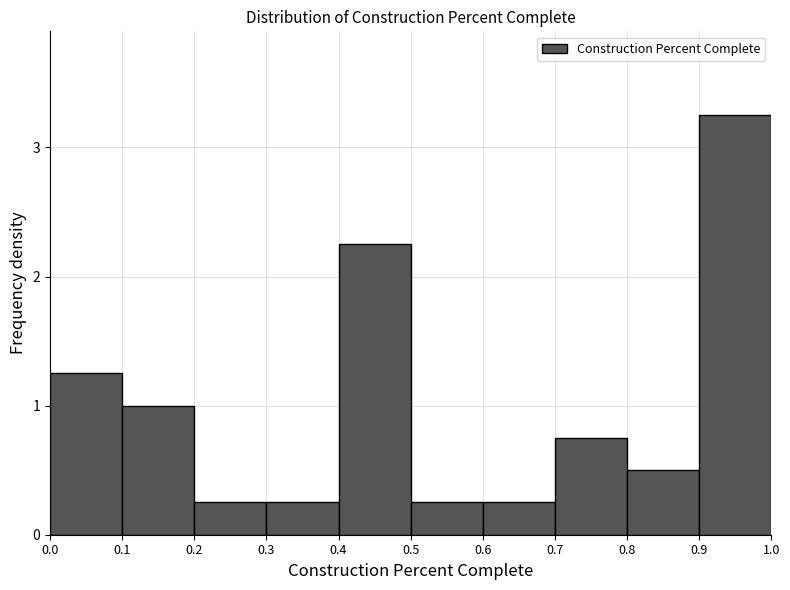

Over which range of the x-axis is the bar tallest?

0.9 to 1.0